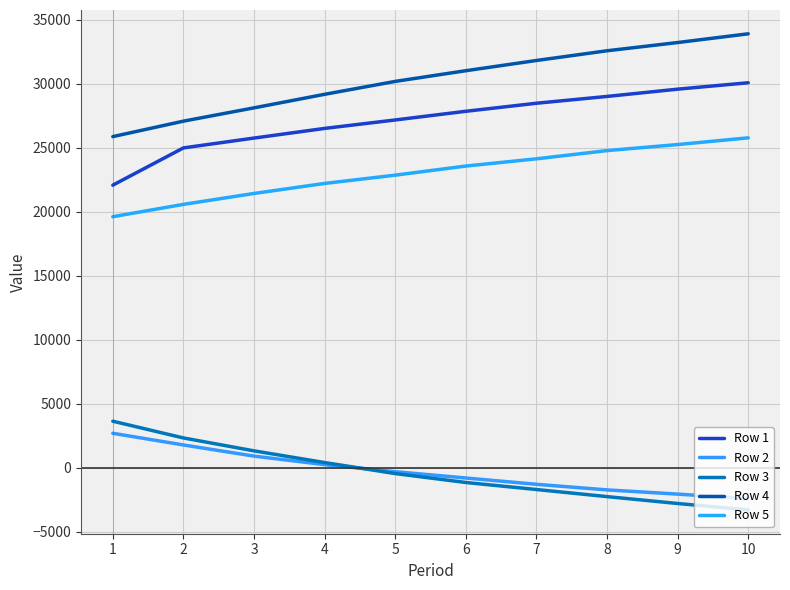

At which label is Row 3 closest to 177?

4